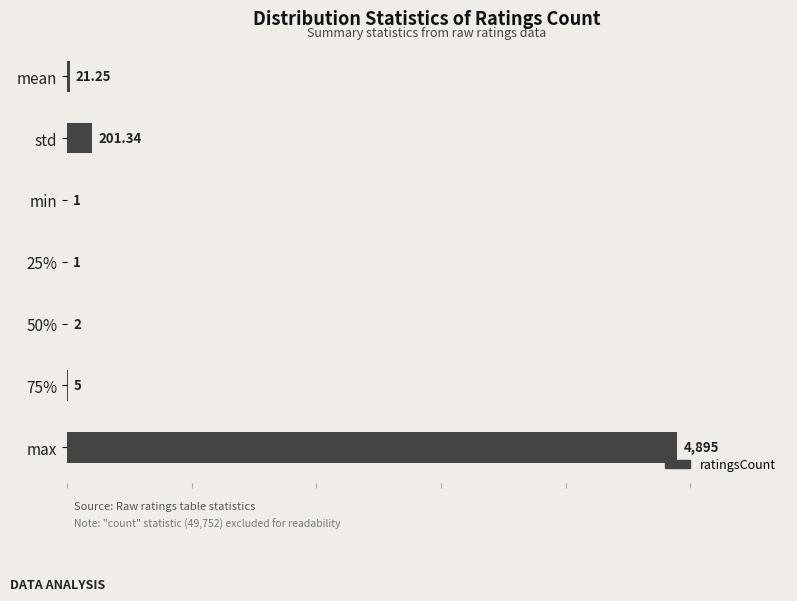

At which category does the chart reach its peak across all series?

max